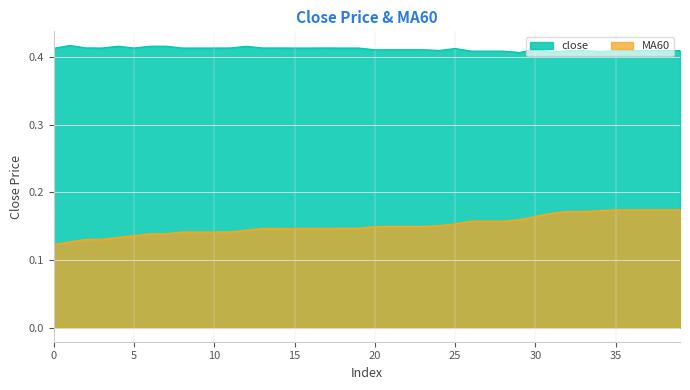

The MA60 series shows 0.1 at 26. True or false?

False